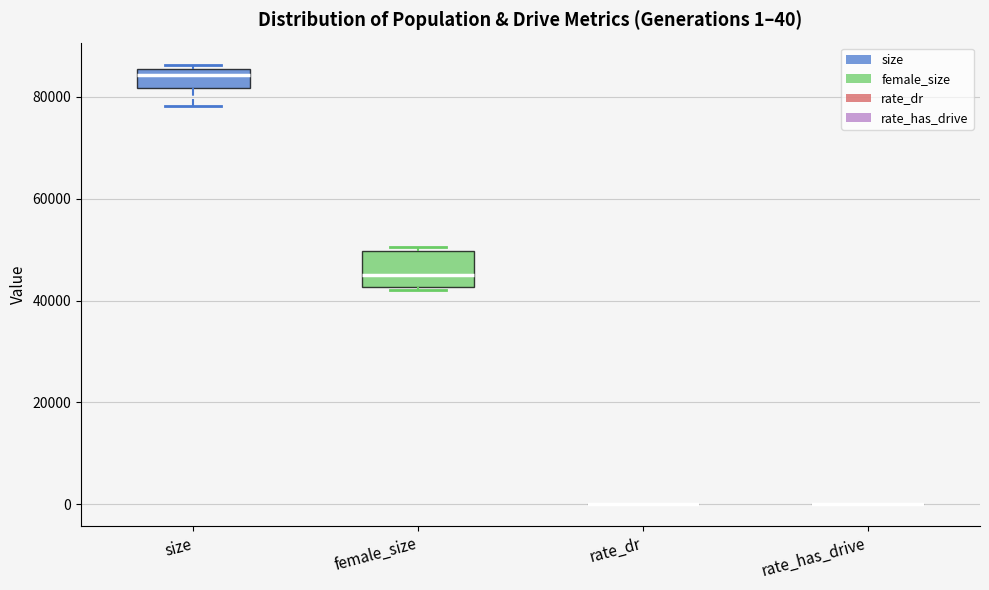

Which box is the tallest, from its lower edge to its upper edge?

female_size